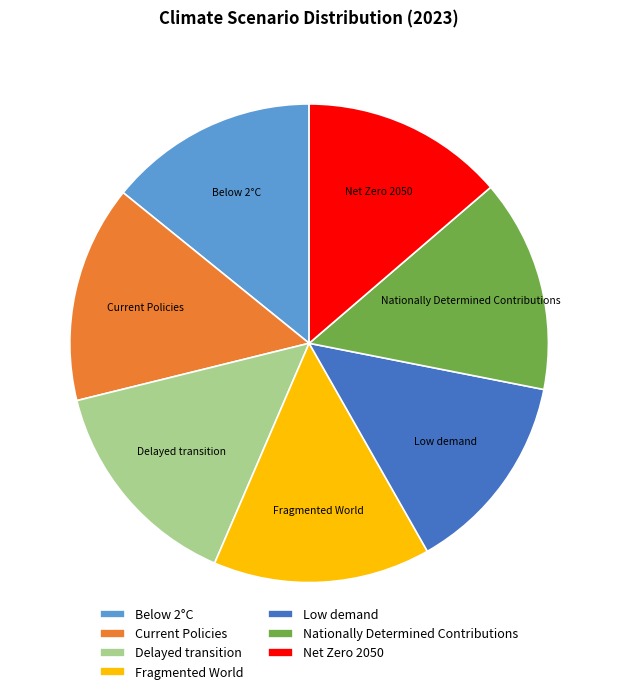

Is the sum of Low demand and Nationally Determined Contributions greater than half?

No